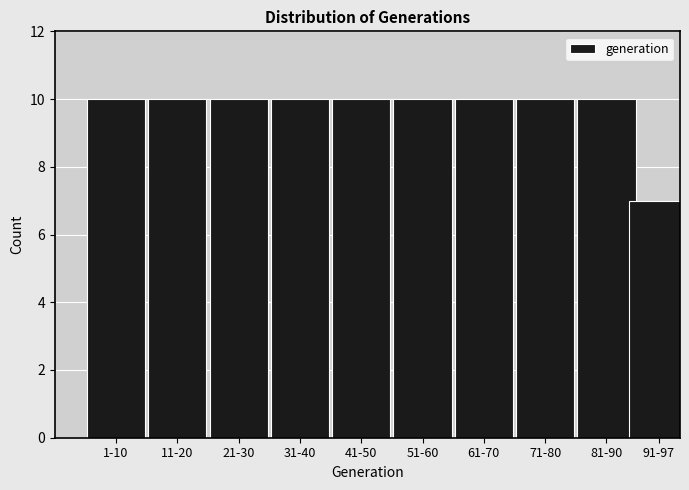

Reading left to right, what are all the values shown in this chart?

1-10=10	11-20=10	21-30=10	31-40=10	41-50=10	51-60=10	61-70=10	71-80=10	81-90=10	91-97=7